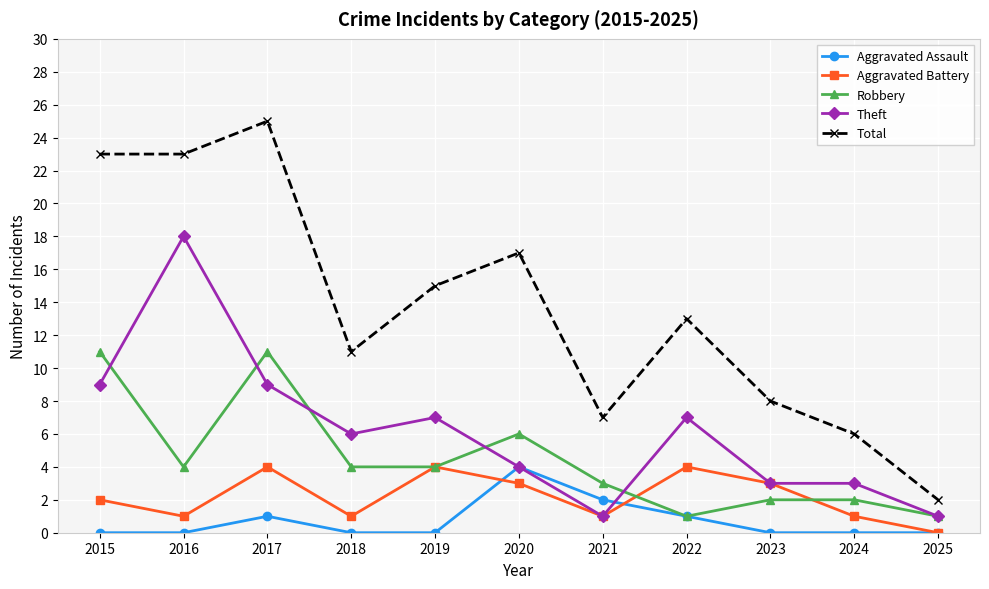

Reading left to right, list all the values displayed in this chart.

Aggravated Assault: 2015=0	2016=0	2017=1	2018=0	2019=0	2020=4	2021=2	2022=1	2023=0	2024=0	2025=0
Aggravated Battery: 2015=2	2016=1	2017=4	2018=1	2019=4	2020=3	2021=1	2022=4	2023=3	2024=1	2025=0
Robbery: 2015=11	2016=4	2017=11	2018=4	2019=4	2020=6	2021=3	2022=1	2023=2	2024=2	2025=1
Theft: 2015=9	2016=18	2017=9	2018=6	2019=7	2020=4	2021=1	2022=7	2023=3	2024=3	2025=1
Total: 2015=23	2016=23	2017=25	2018=11	2019=15	2020=17	2021=7	2022=13	2023=8	2024=6	2025=2